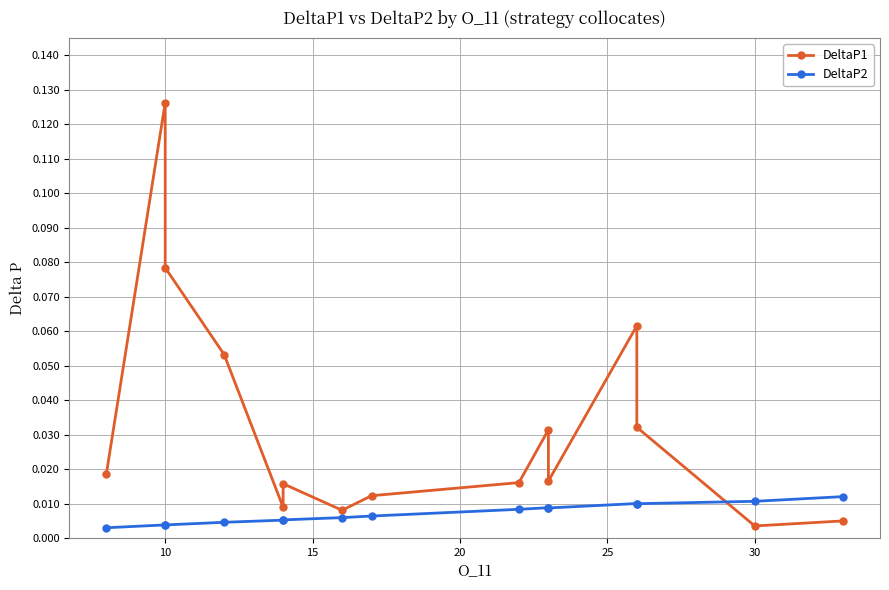

Rank the series by their maximum value, from highest to lowest.

DeltaP1, DeltaP2